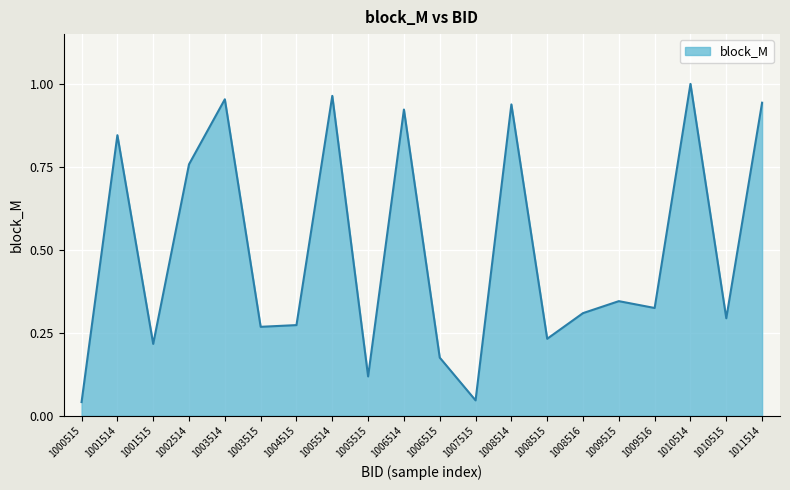

How many lines are shown in the chart?

1